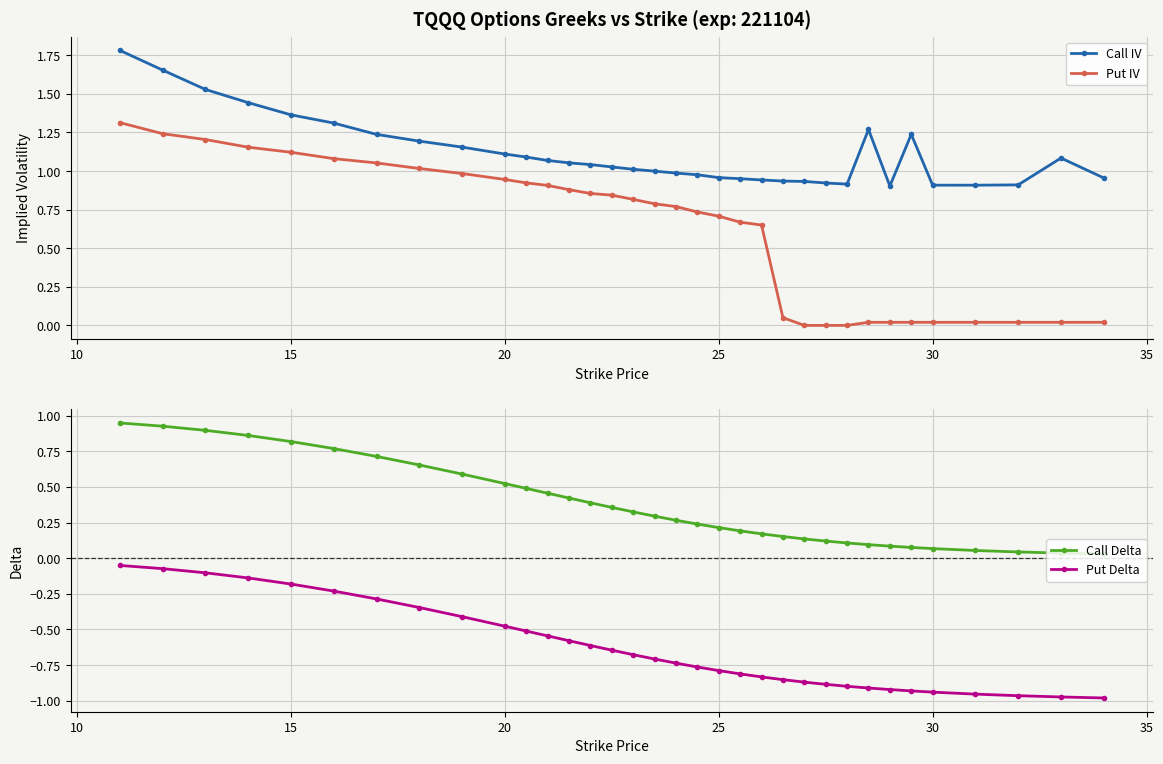

True or false: Call IV has more than 2 points higher than both neighbors.

True